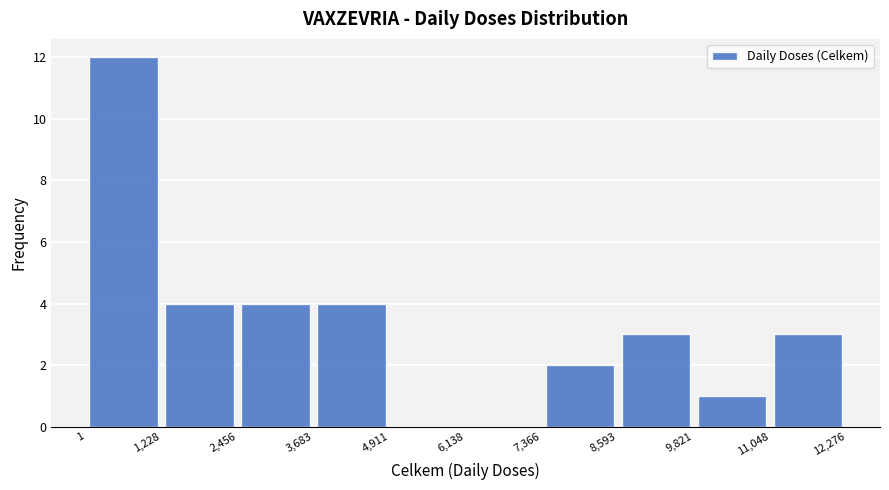

Over which range of the x-axis is the bar tallest?

1 to 1,228